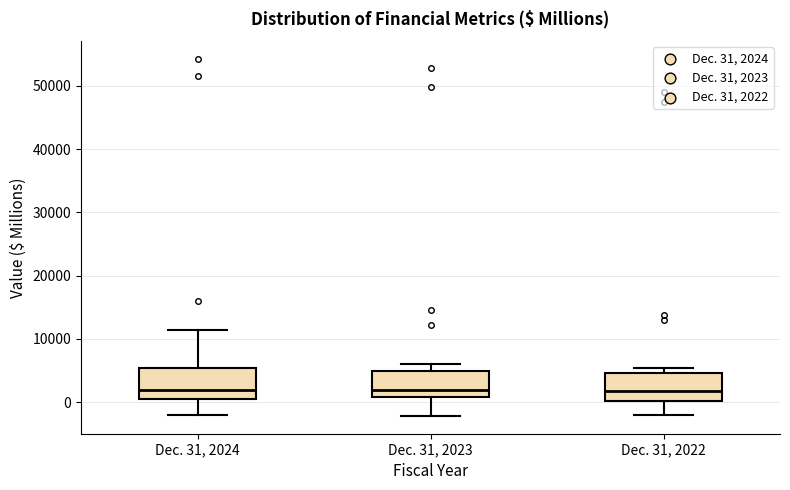

Where does the lower whisker of the box for Dec. 31, 2022 end on the y-axis? The values are not printed on the chart, so give them approximately, as read against the axis.

-2000